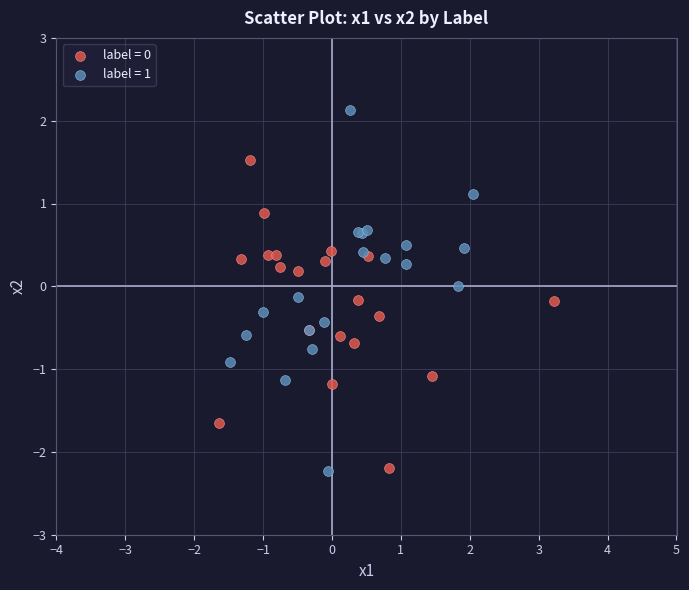

Which series contains the highest Y value?

label = 1